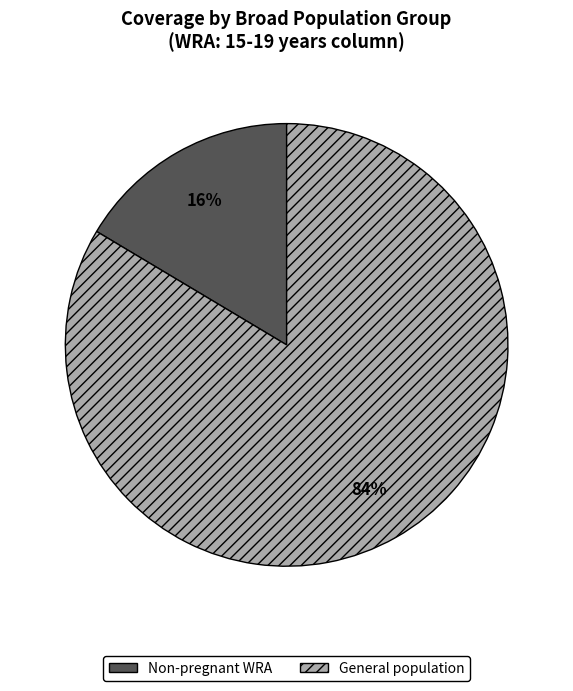

To the nearest percent, what is the average slice percentage?

50%